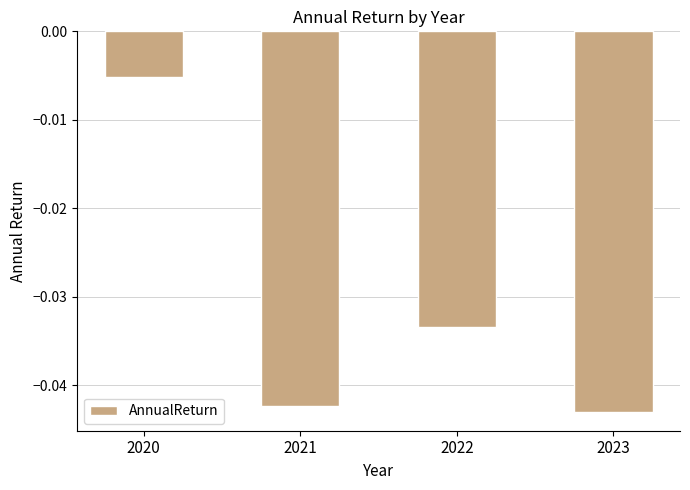

Rank the categories by value from lowest to highest.

2023, 2021, 2022, 2020